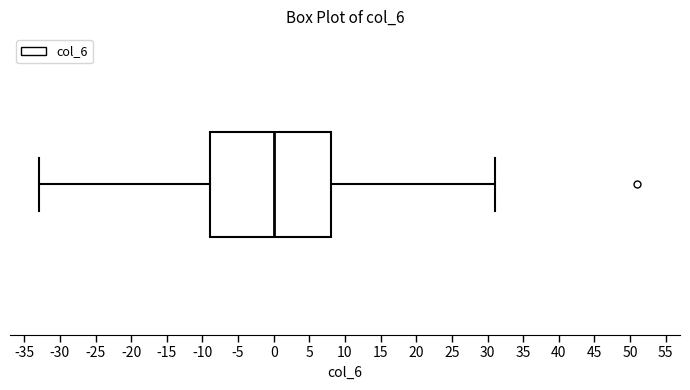

Where does the left whisker of the box end on the x-axis? The values are not printed on the chart, so give them approximately, as read against the axis.

-33